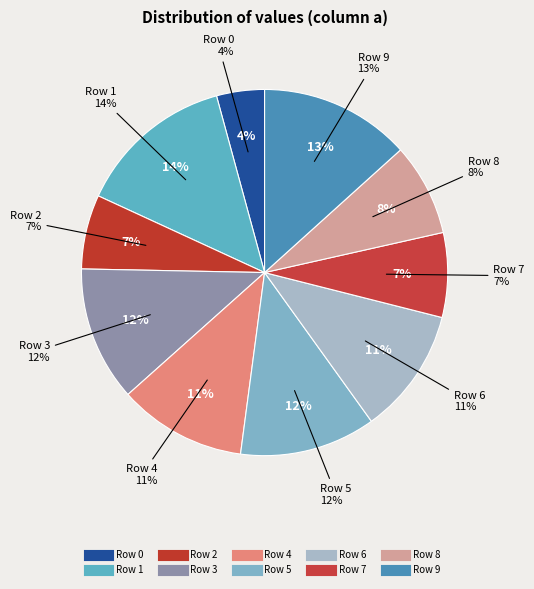

Which category has the biggest portion of the pie?

Row 1